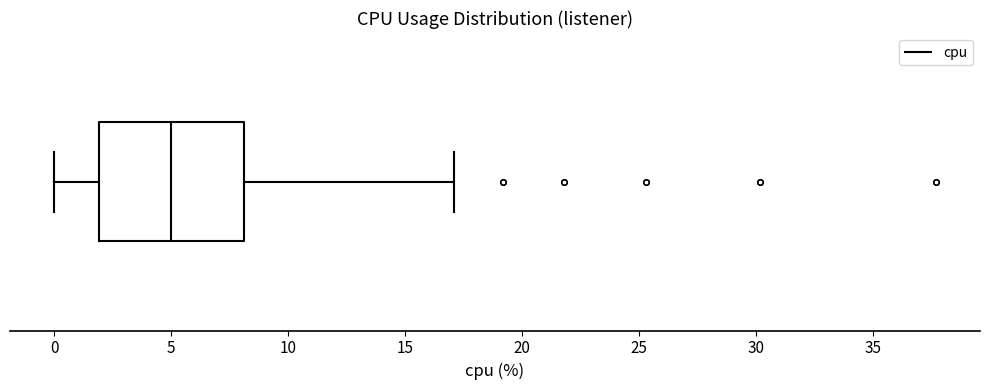

Read this box plot against the x-axis: the position of the median line, the range covered by the box, and the ends of both whiskers. The values are not printed on the chart, so give them approximately, as read against the axis.

median 5, box 2 to 8, whiskers 0 to 17